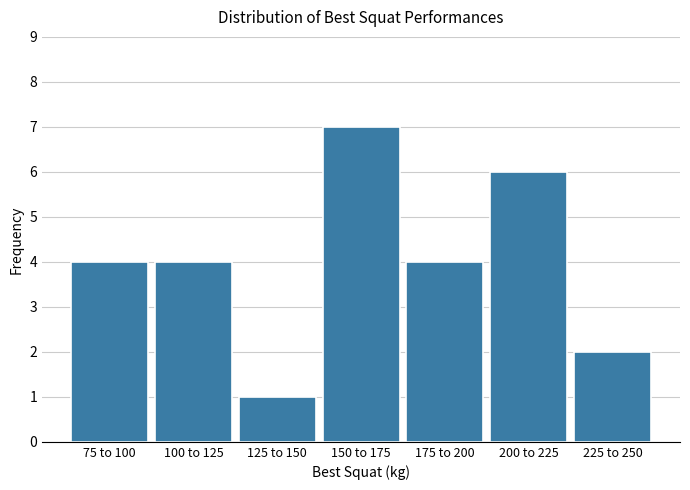

Reading right to left, what are all the values shown in this chart?

225 to 250=2	200 to 225=6	175 to 200=4	150 to 175=7	125 to 150=1	100 to 125=4	75 to 100=4